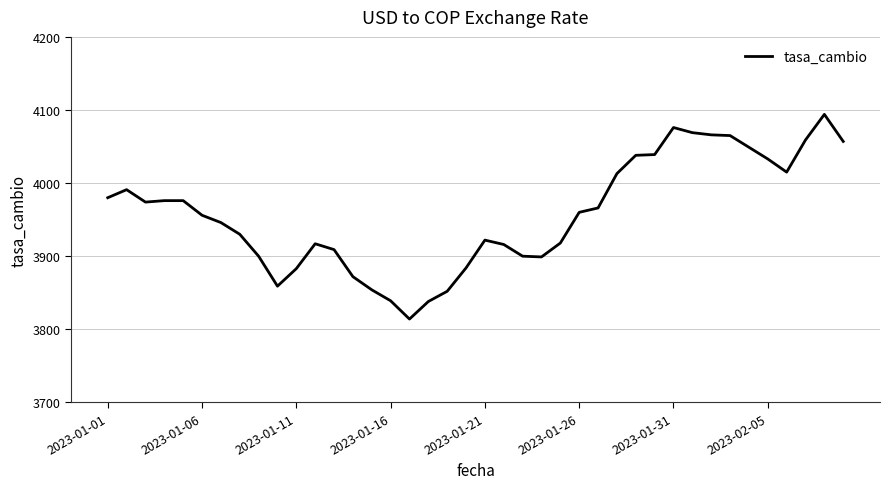

What is the difference between the maximum and minimum values?

280